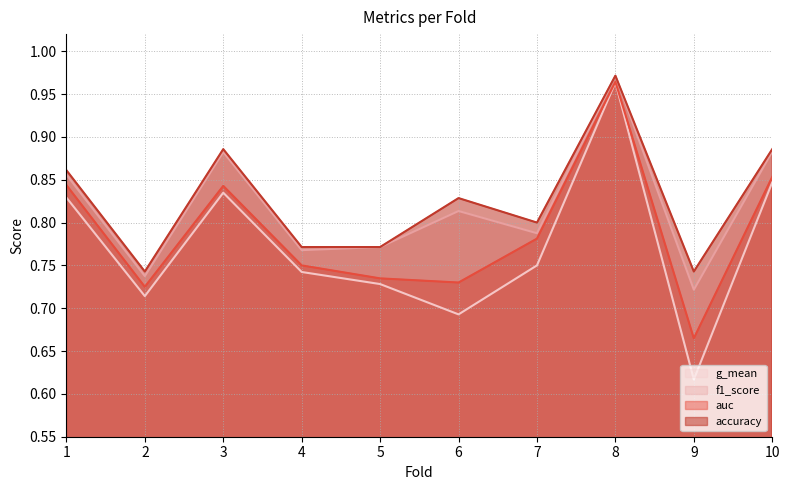

Count the number of data series in this chart.

4